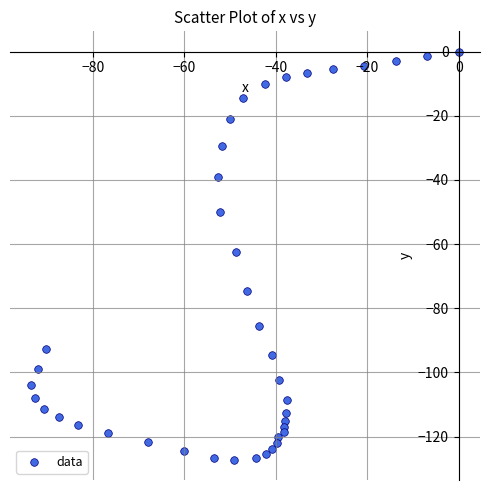

What is the range of Y values (max minus min)?

127.2